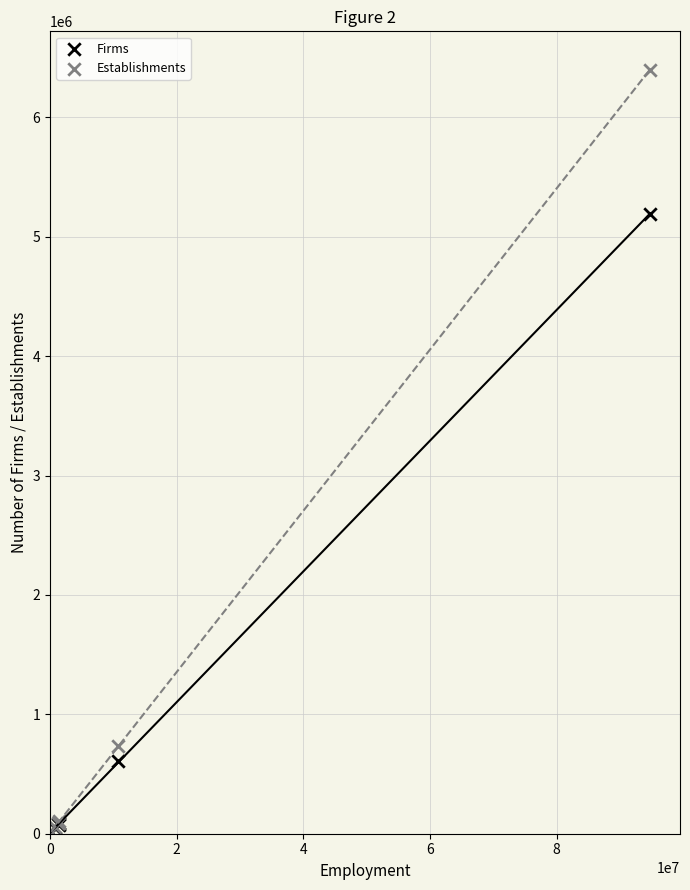

Which series contains the highest Y value?

Establishments